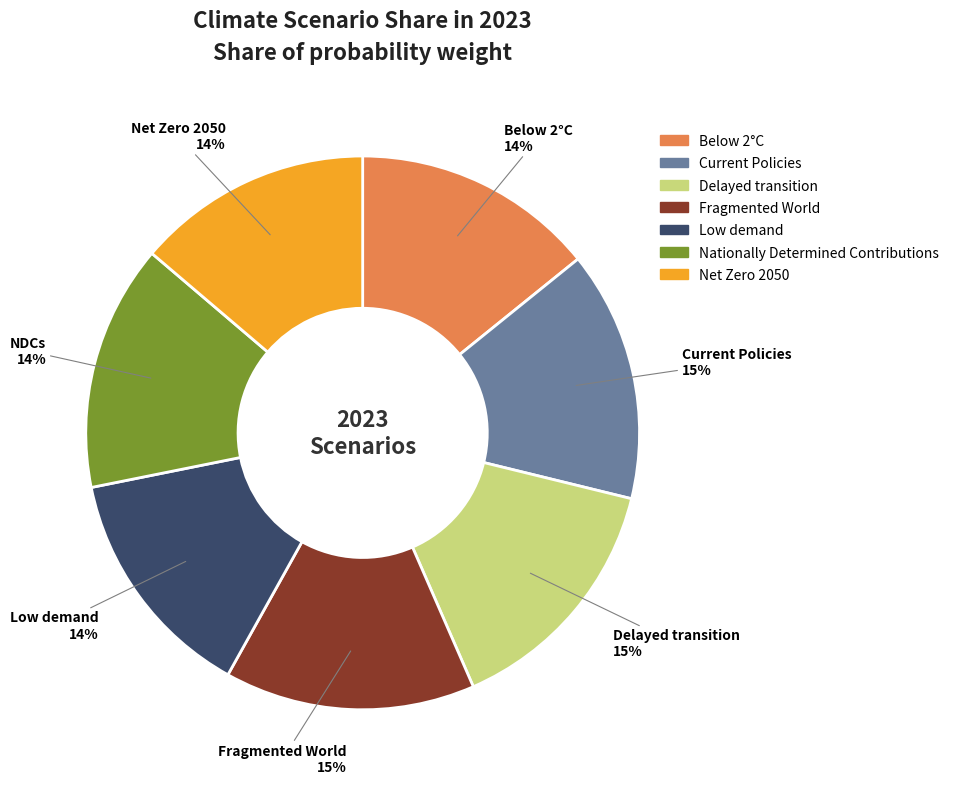

Between Net Zero 2050 and Fragmented World, which is larger?

Fragmented World